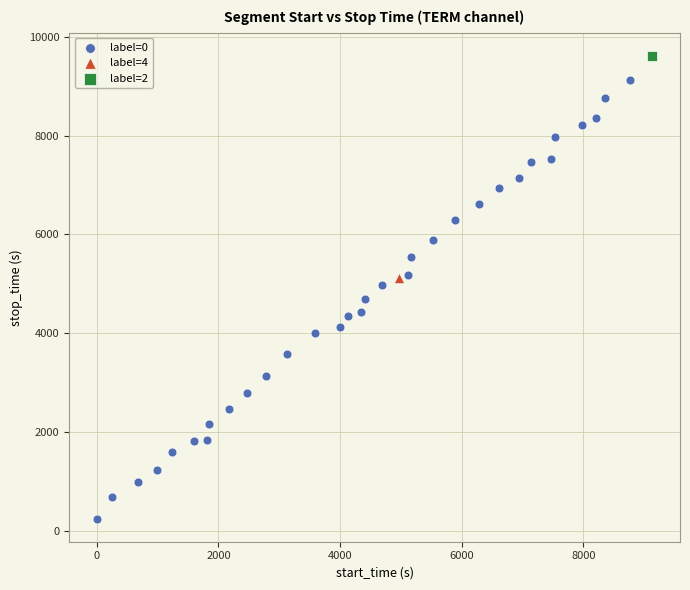

What are all the series names shown in the legend?

label=0, label=4, label=2